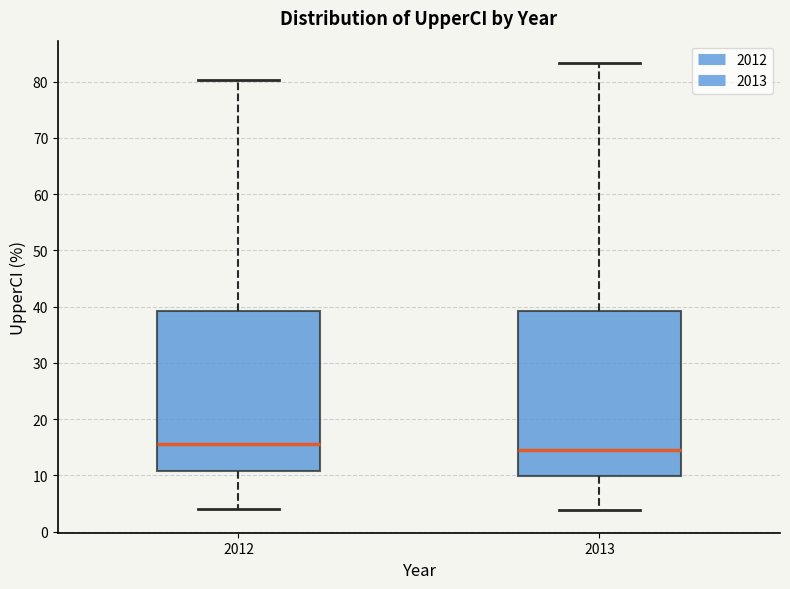

Which box has the highest median line?

2012